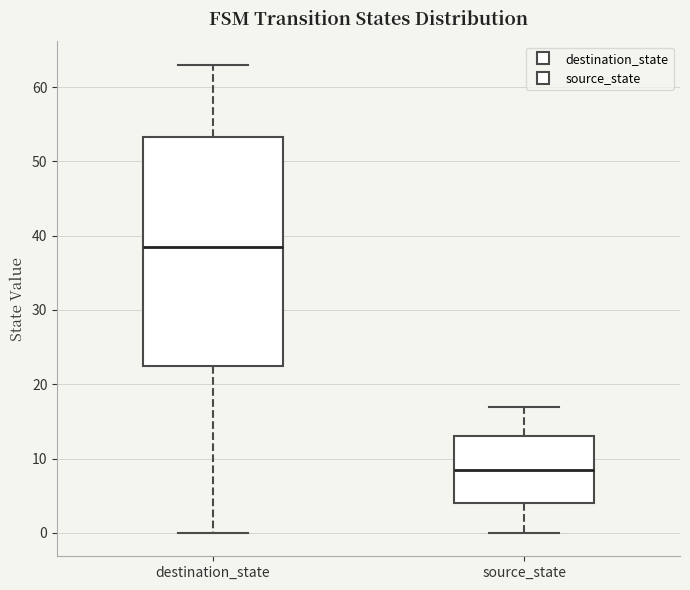

Which box's median line is the highest?

destination_state